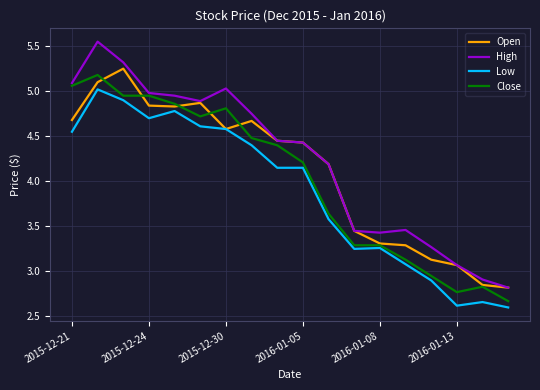

True or false: High and Low cross at least once.

False